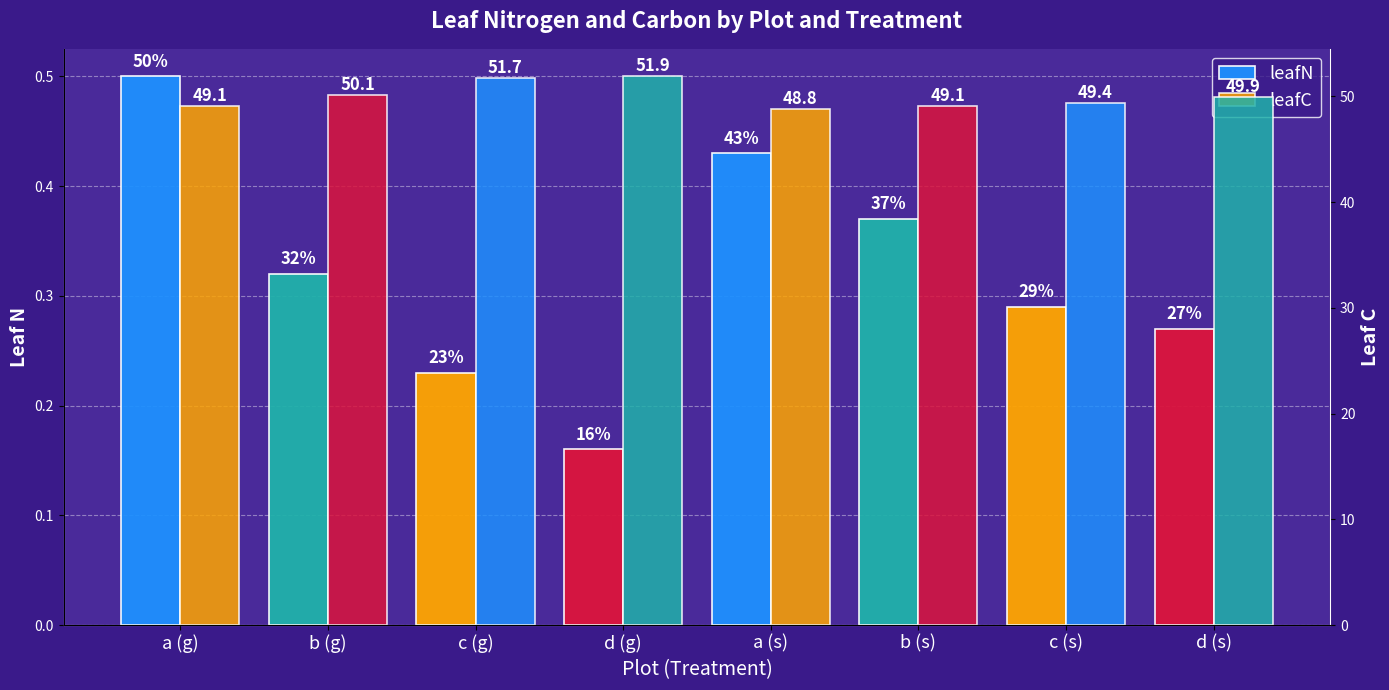

What is the difference between the leafC values at b (g) and c (s)?

0.7